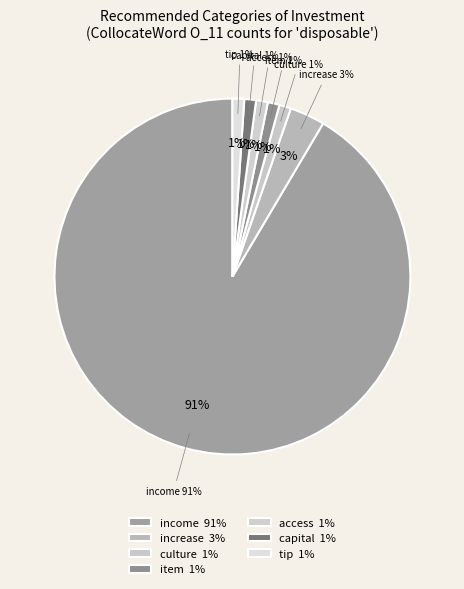

To the nearest percent, what is the difference between the income (R1=1254) and capital (R1=1479) slice percentages?

90%